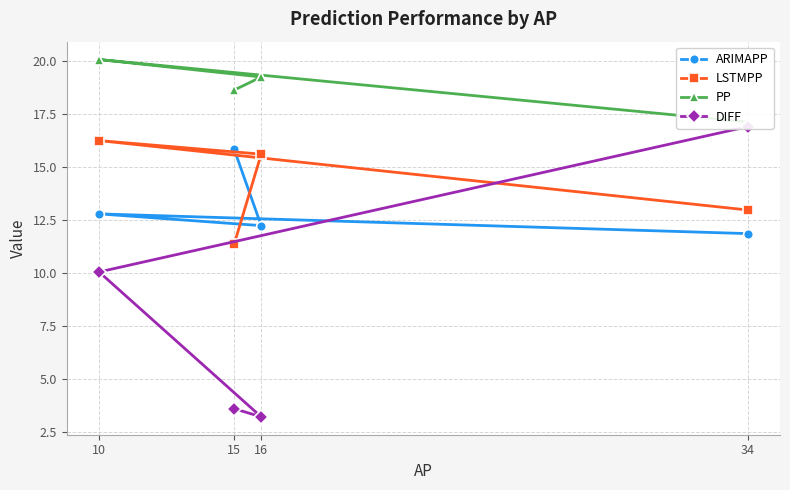

At which label is ARIMAPP closest to 13?

10